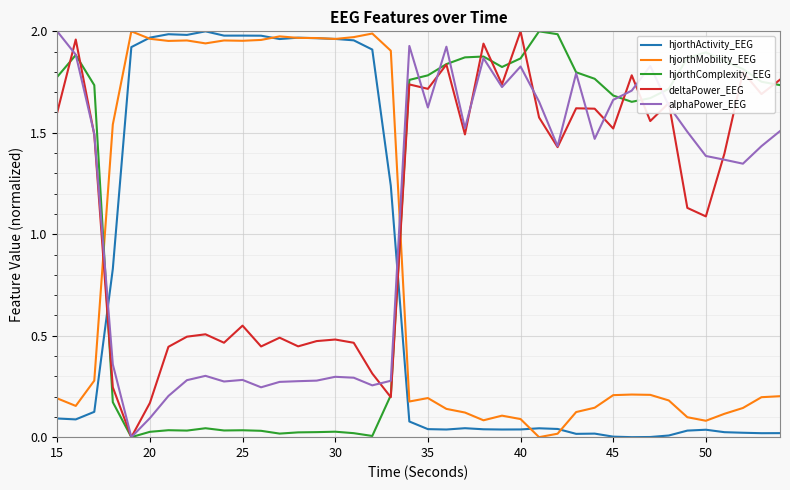

How many times do hjorthActivity_EEG and alphaPower_EEG cross each other?

2